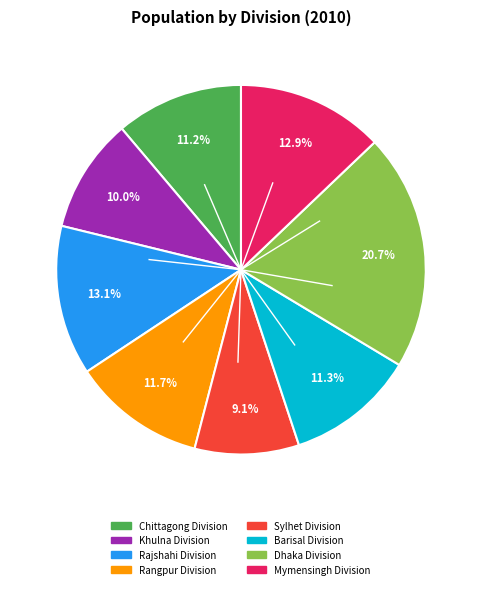

What is the total percentage of Rajshahi Division and Sylhet Division?

22.2%